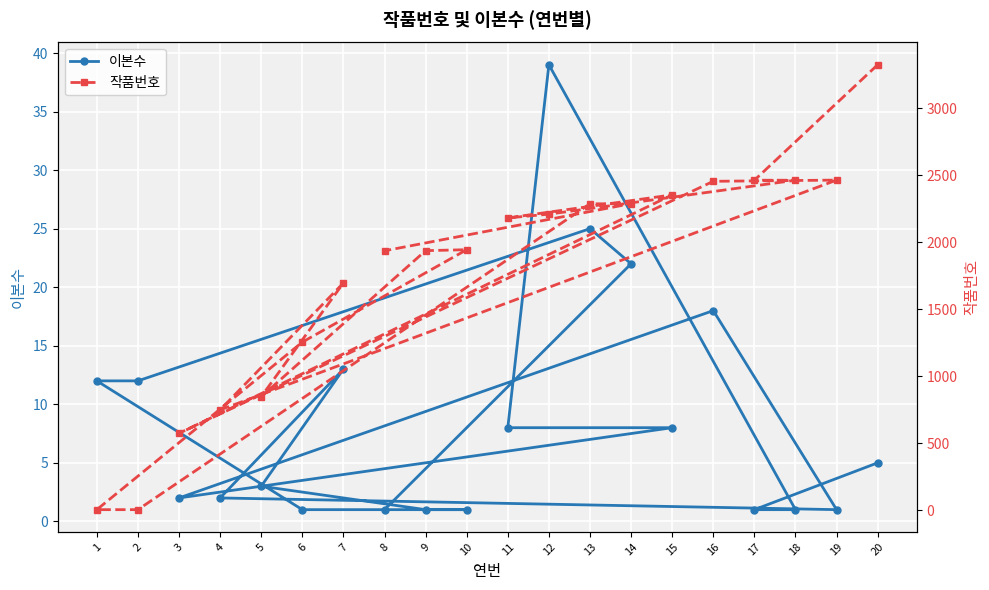

What are all the series names shown in the legend?

이본수, 작품번호